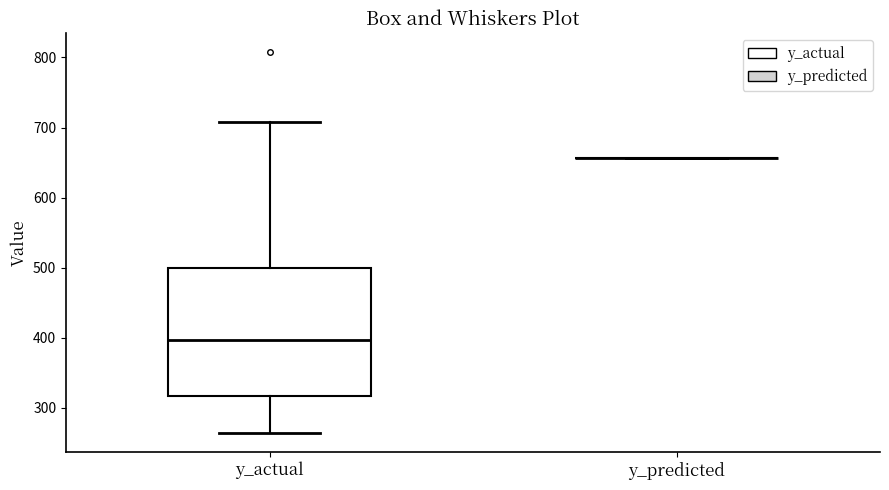

Reading left to right, transcribe this box plot: for each box, give where its median line is, the range the box spans, and where its two whiskers end, as read against the y-axis. The values are not printed on the chart, so give them approximately, as read against the axis.

y_actual: median 400, box 320 to 500, whiskers 260 to 710
y_predicted: box collapsed to a line at 660, whiskers 660 to 660